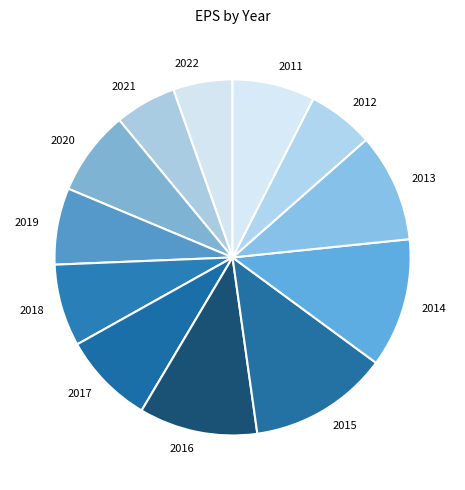

Does 2014 represent more than half of the total?

No